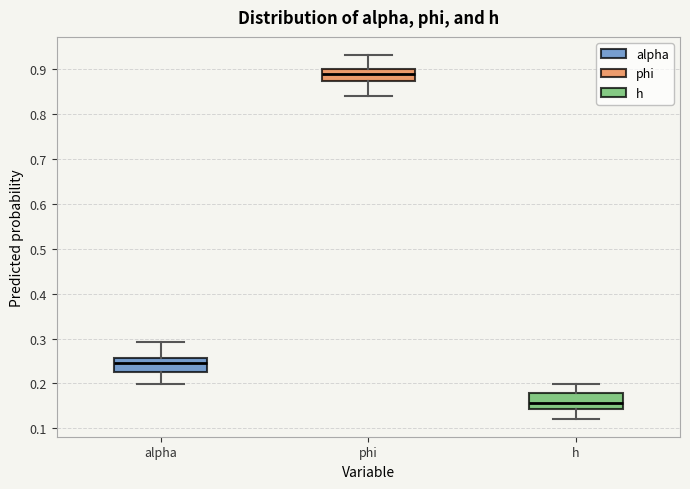

Which box has the lowest median line?

h